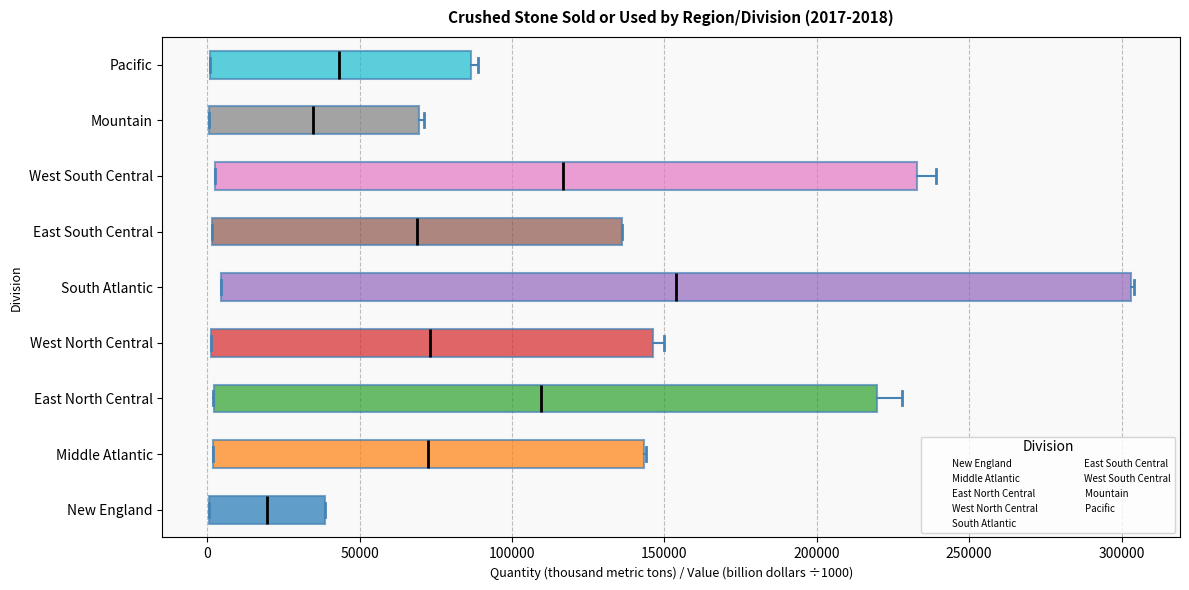

Which box has the furthest to the left median line?

New England